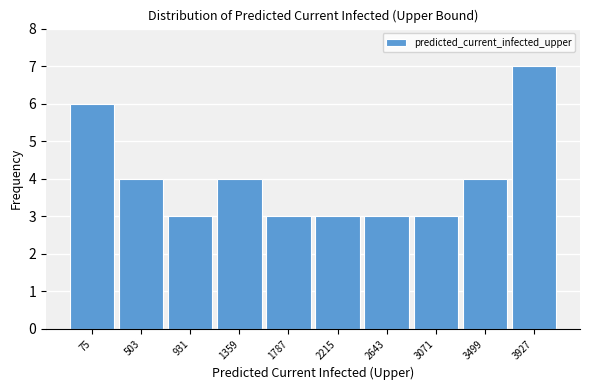

Reading left to right, extract all data points from this chart.

75=6	503=4	931=3	1359=4	1787=3	2215=3	2643=3	3071=3	3499=4	3927=7